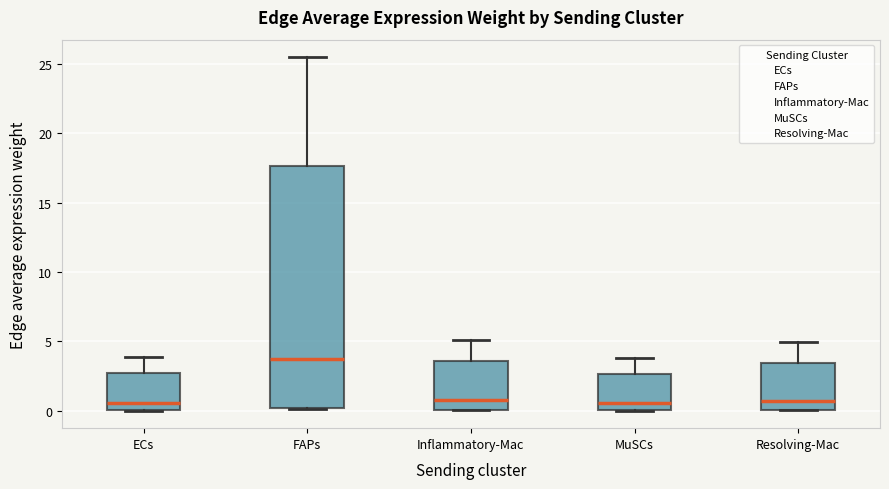

Reading left to right, read every box against the y-axis: the position of its median line, the range the box covers, and the ends of its whiskers. The values are not printed on the chart, so give them approximately, as read against the axis.

ECs: median 0.5, box 0.0 to 2.5, whiskers 0.0 to 4.0
FAPs: median 3.5, box 0.0 to 17.5, whiskers 0.0 to 25.5
Inflammatory-Mac: median 1.0, box 0.0 to 3.5, whiskers 0.0 to 5.0
MuSCs: median 0.5, box 0.0 to 2.5, whiskers 0.0 to 4.0
Resolving-Mac: median 0.5, box 0.0 to 3.5, whiskers 0.0 to 5.0